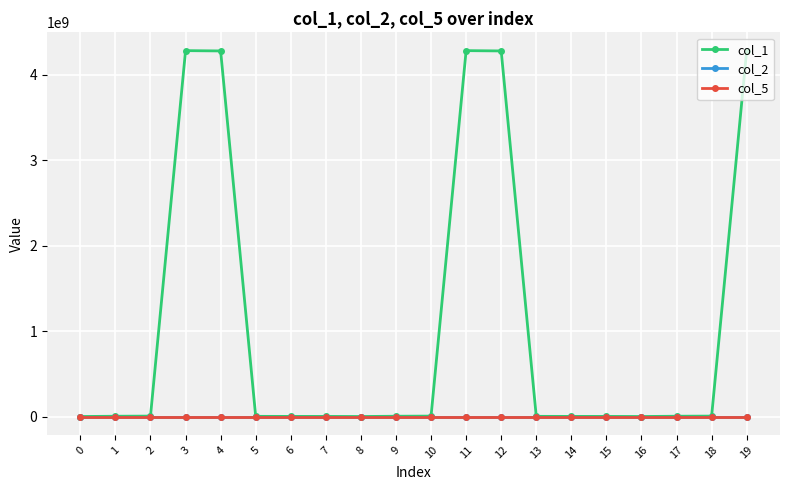

True or false: col_2 has more than 1 points higher than both neighbors.

True